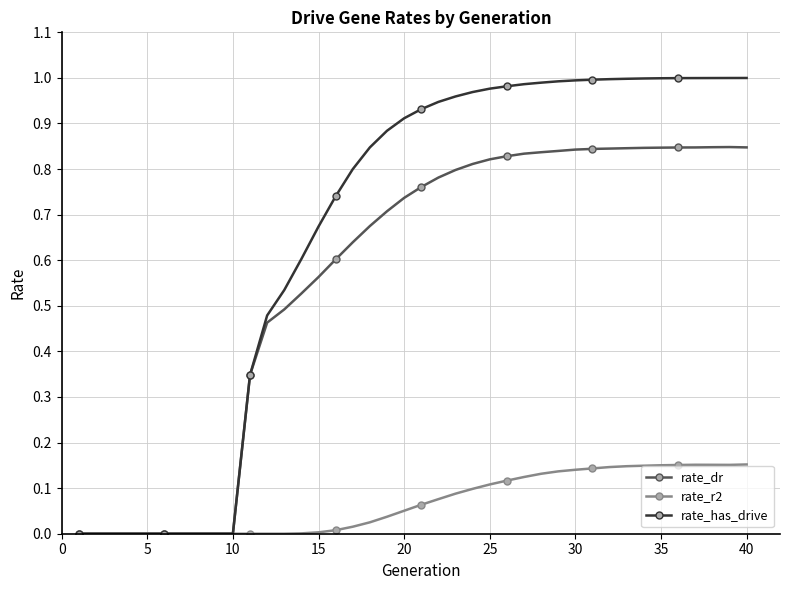

True or false: rate_r2 has more than 0 interior local peaks.

True